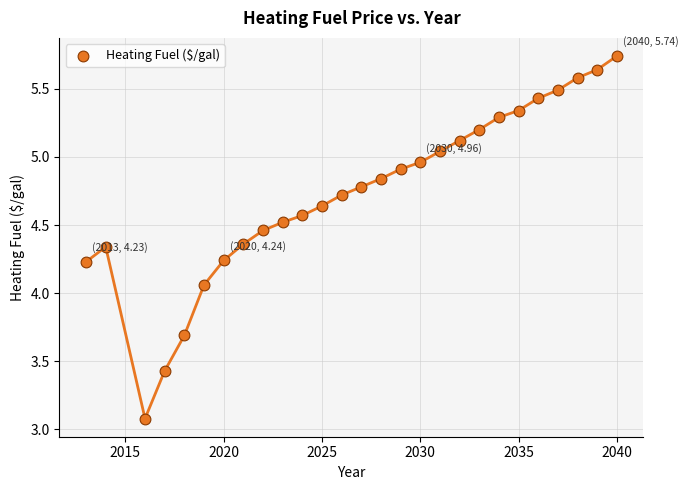

What is the range of Y values (max minus min)?

2.7